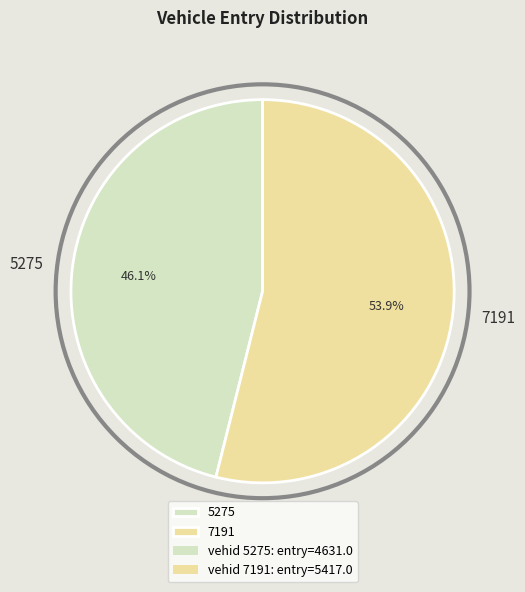

True or false: 7191 accounts for 54% of the total.

True